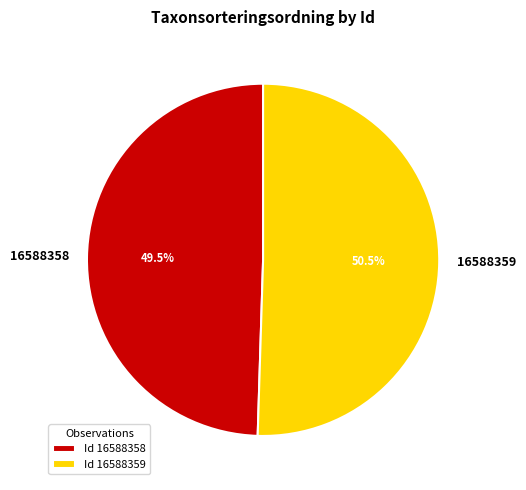

How much of the chart is everything except 16588358?

50.5%